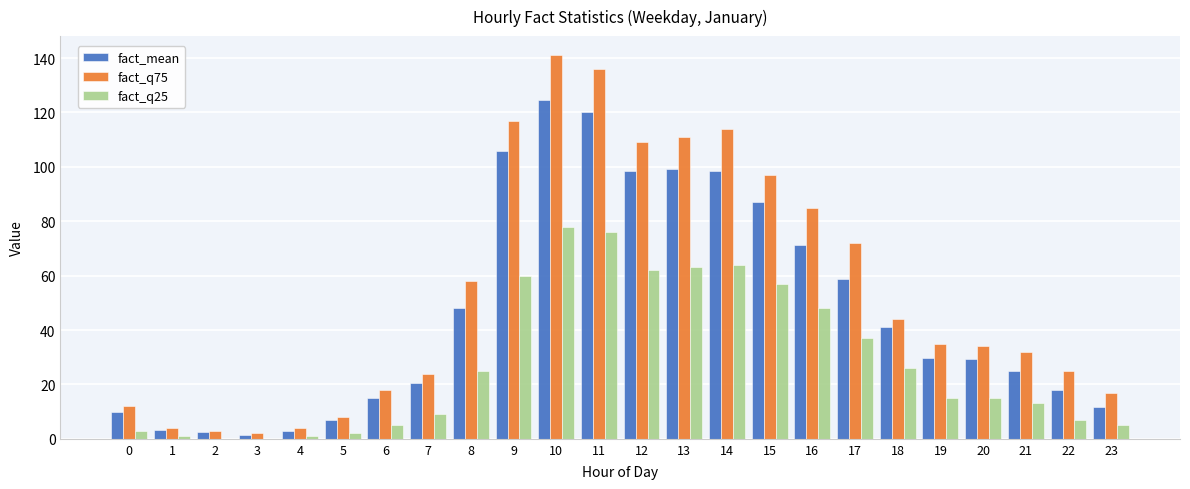

Which label corresponds to the largest value in the chart?

10